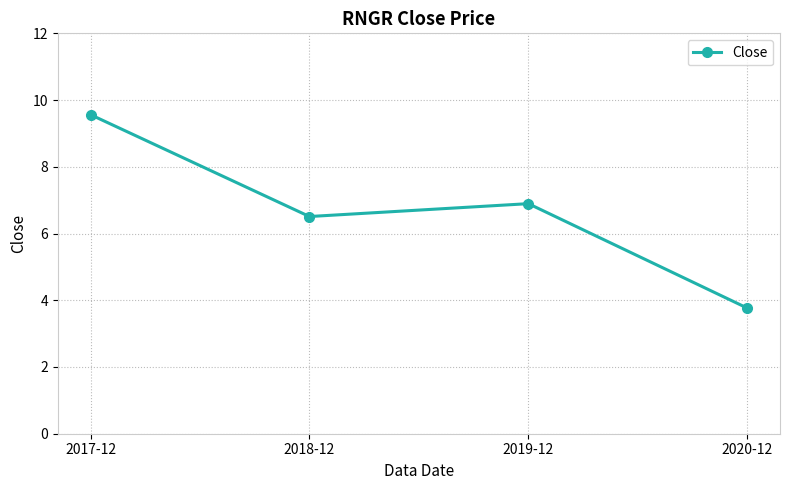

Does the chart display data point markers on the line(s)?

Yes